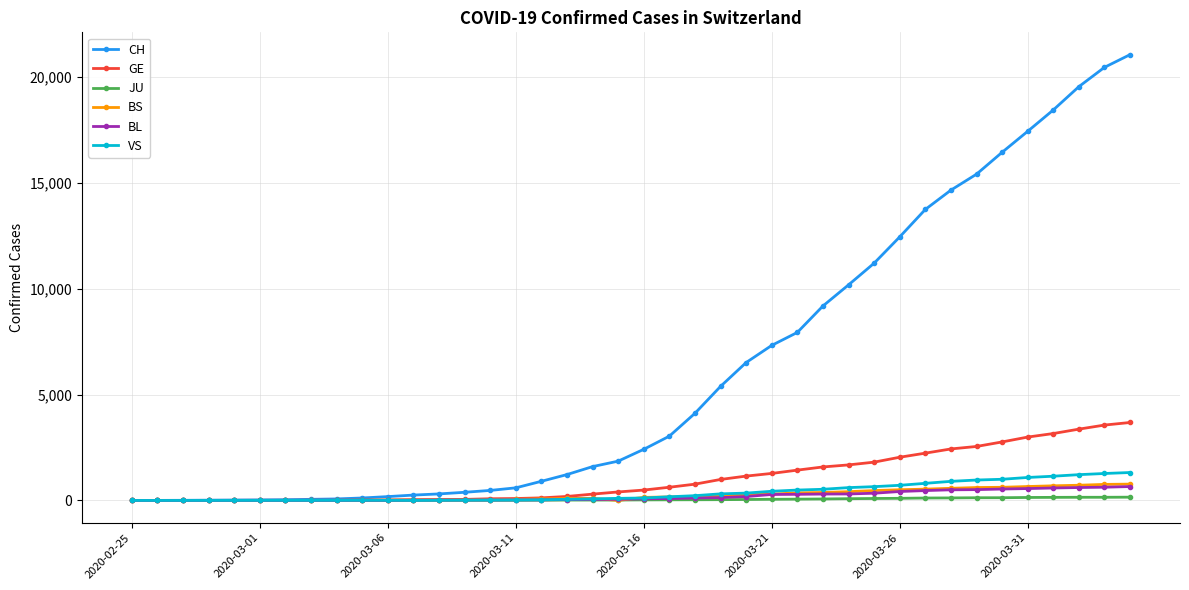

What is the maximum value shown in the chart?

21065